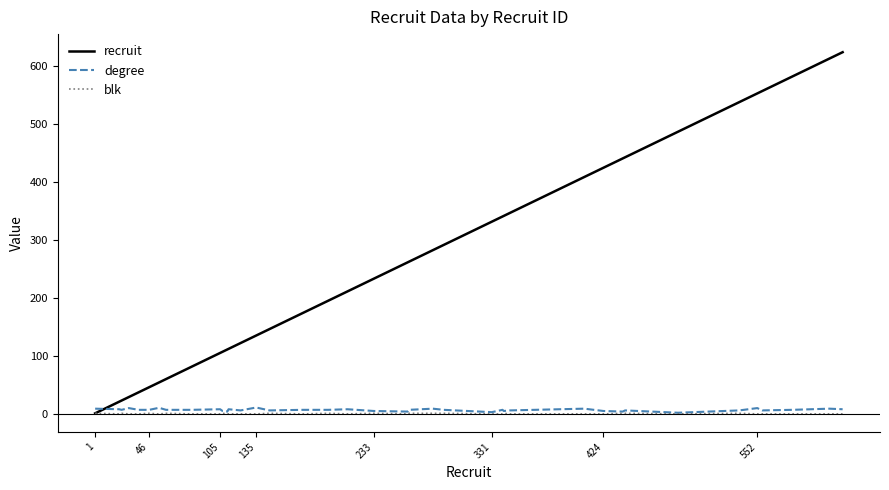

Which series has the largest total across all categories?

recruit